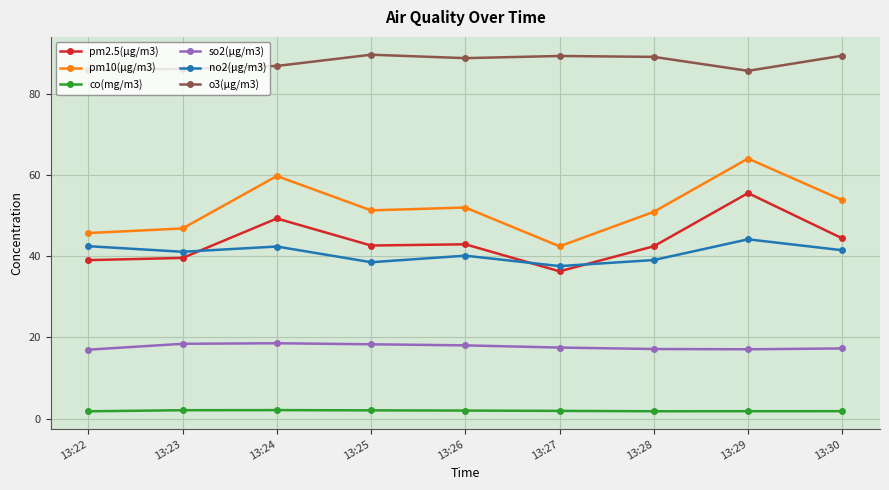

What is the difference between the maximum and minimum values in the co(mg/m3) series?

0.3